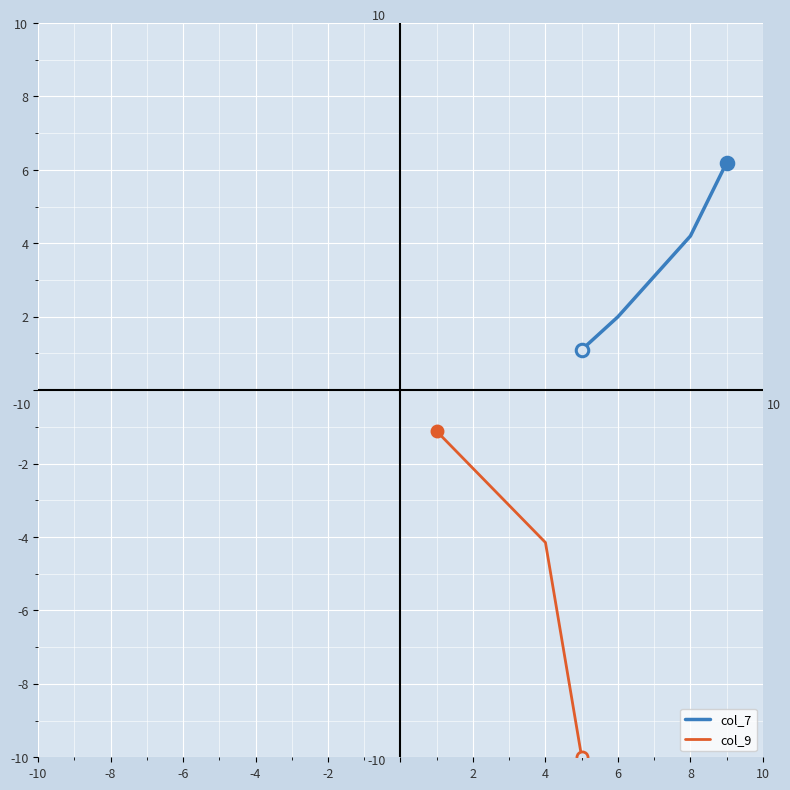

Rank the series by their maximum value, from lowest to highest.

col_9, col_7